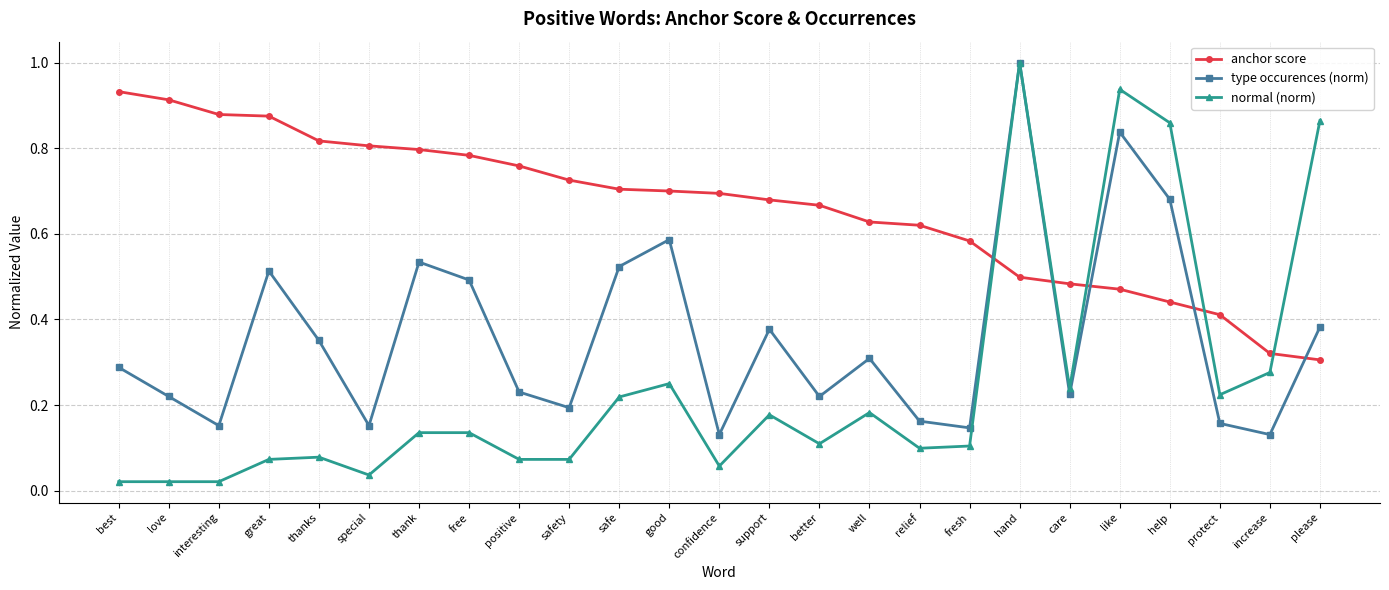

How many lines are shown in the chart?

3